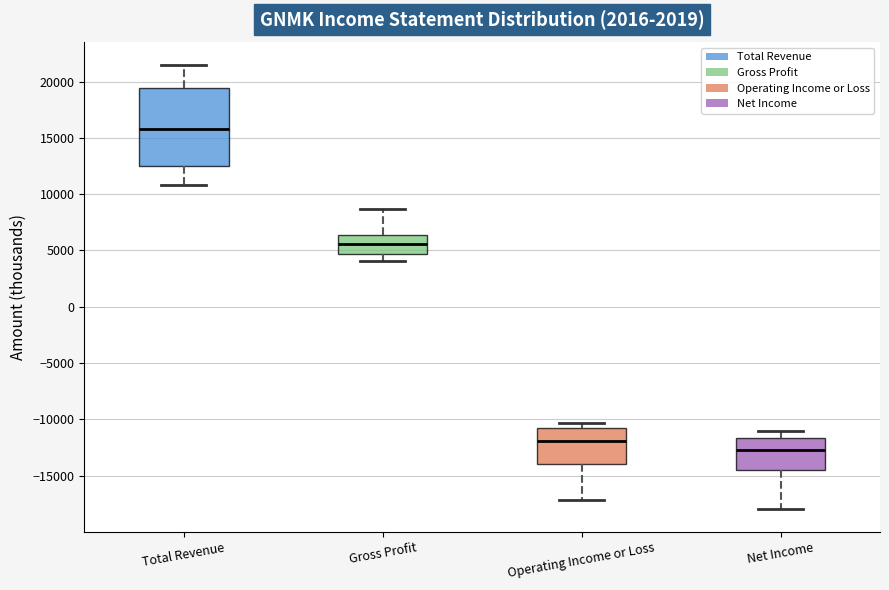

Which box is the tallest, from its lower edge to its upper edge?

Total Revenue